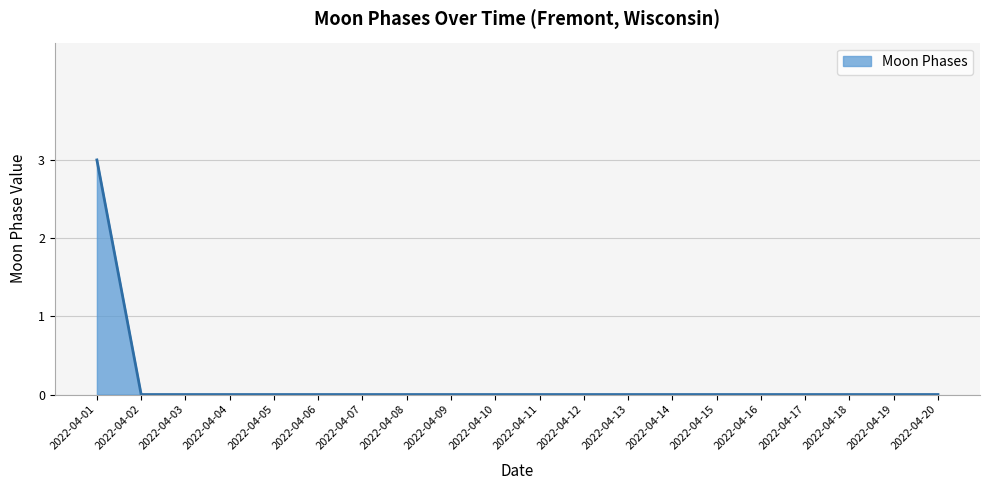

True or false: the data shows -2 at 2022-04-07.

False